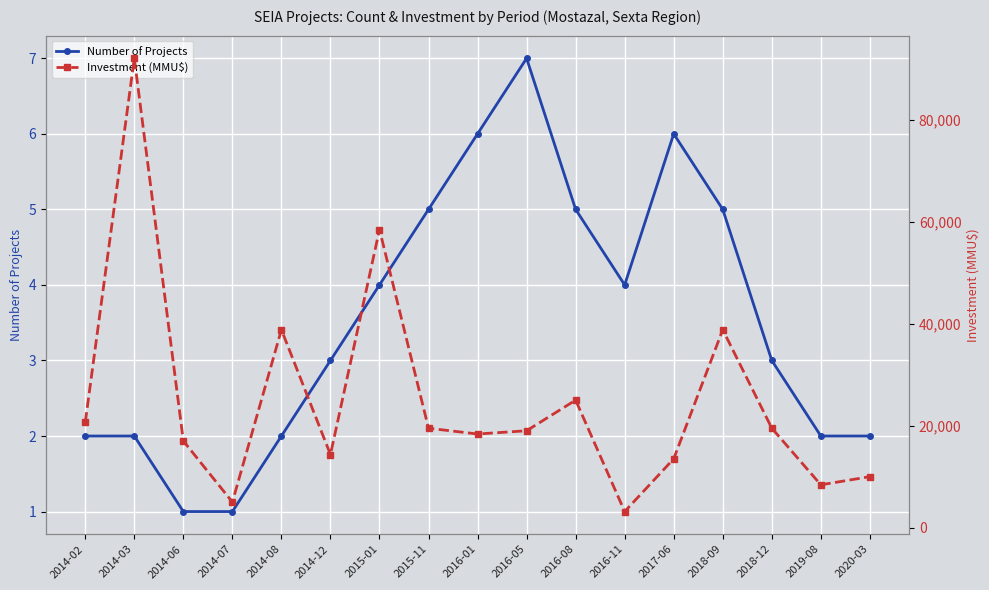

What is the value of the Investment (MMU$) point at the 15th from the left?

19500